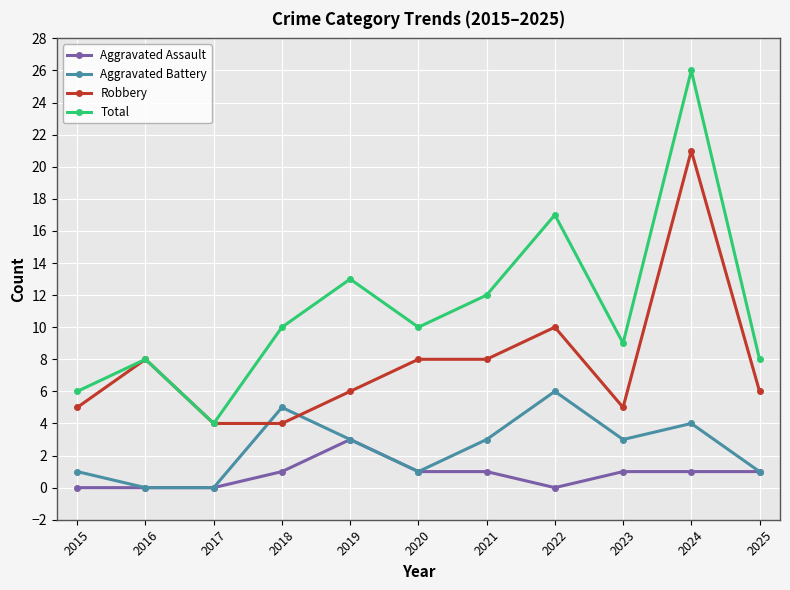

True or false: Total and Aggravated Assault cross at least once.

False